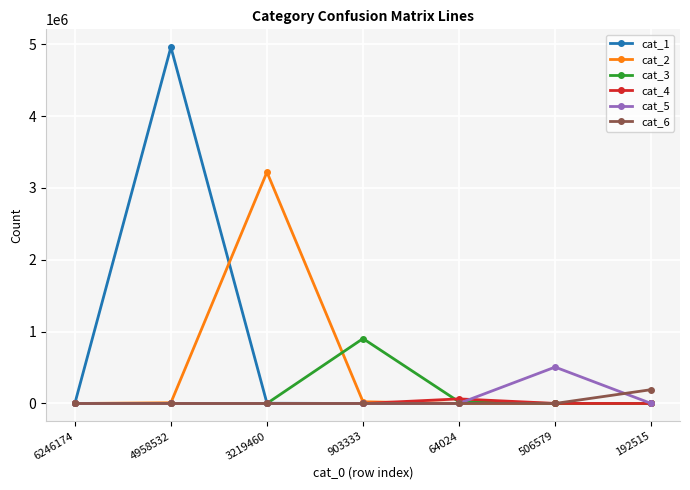

Which series has the widest spread of values?

cat_1